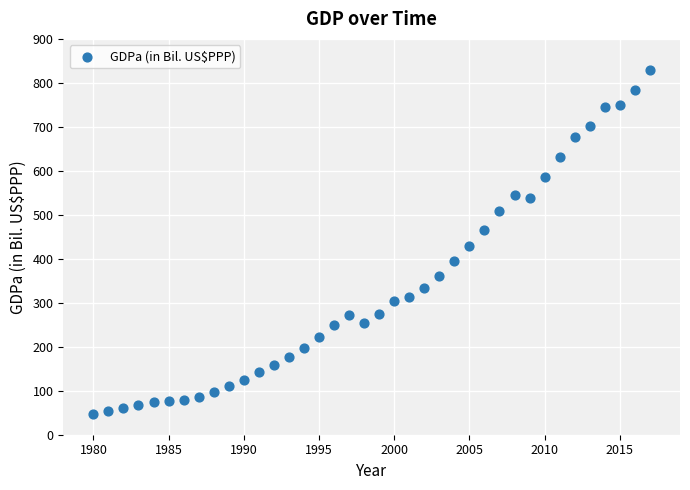

What is the range of Y values (max minus min)?

783.0